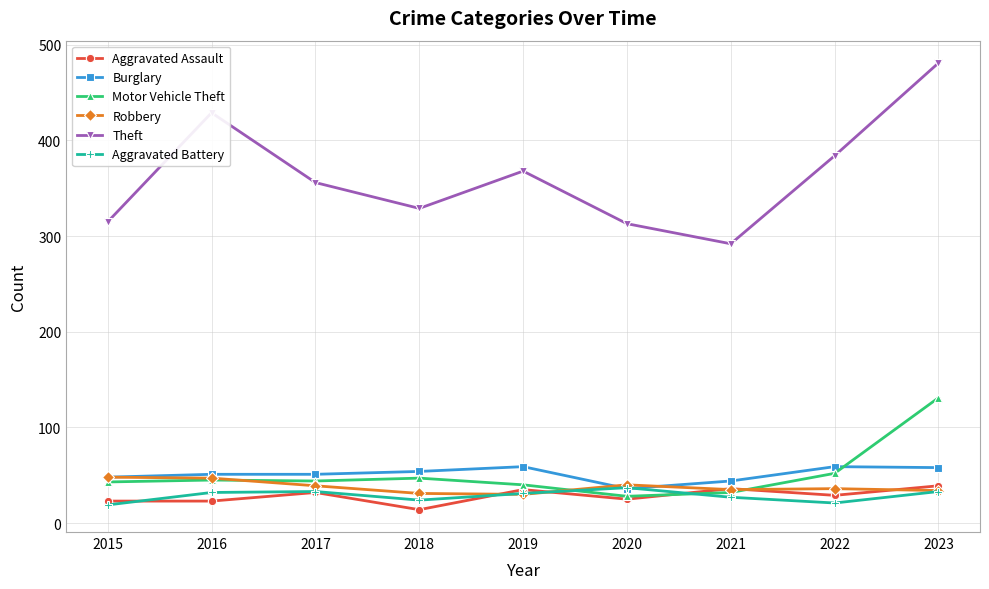

At which label does Burglary reach its minimum?

2020